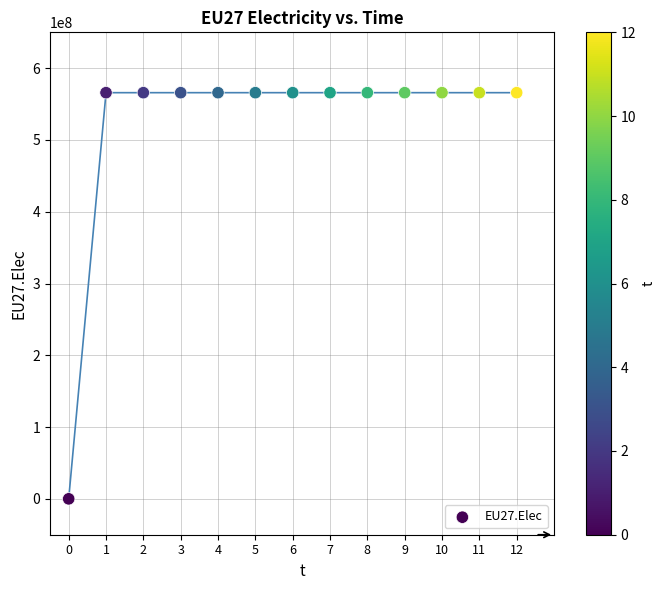

What is the range of Y values (max minus min)?

565916667